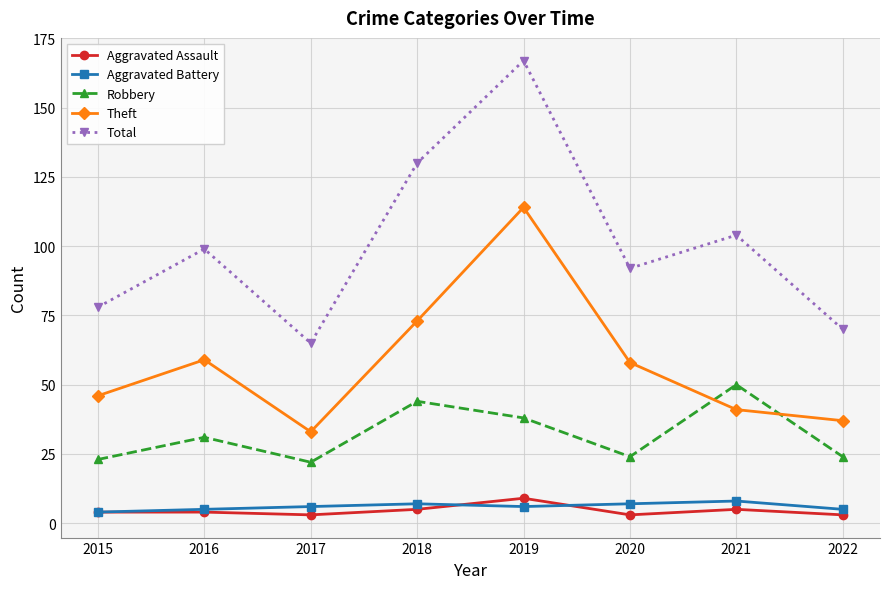

Where is Total nearest to the value 116?

2021